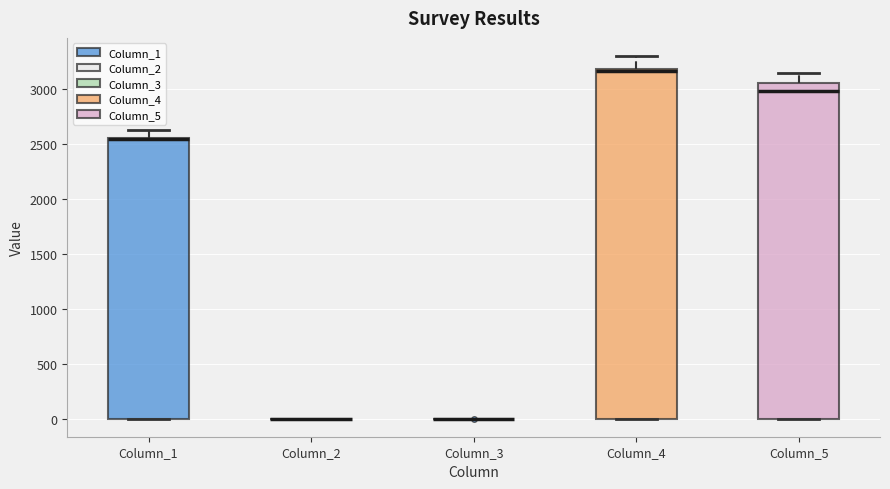

Reading left to right, transcribe this box plot: for each box, give where its median line is, the range the box spans, and where its two whiskers end, as read against the y-axis. The values are not printed on the chart, so give them approximately, as read against the axis.

Column_1: median 2550 (drawn on the box's upper edge), box 0 to 2550, whiskers 0 to 2650
Column_2: box collapsed to a line at 0, whiskers 0 to 0
Column_3: box collapsed to a line at 0, whiskers 0 to 0
Column_4: median 3150, box 0 to 3200, whiskers 0 to 3300
Column_5: median 3000, box 0 to 3050, whiskers 0 to 3150